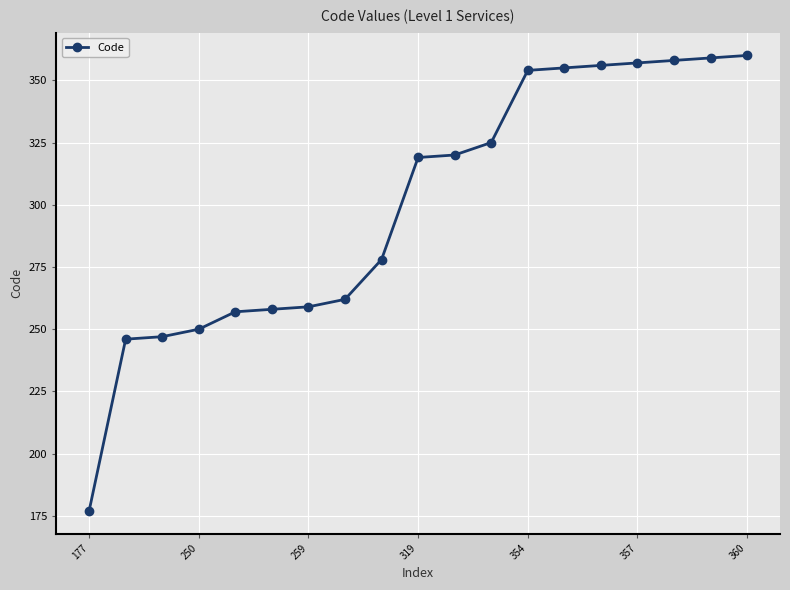

What is the maximum value shown in the chart?

360